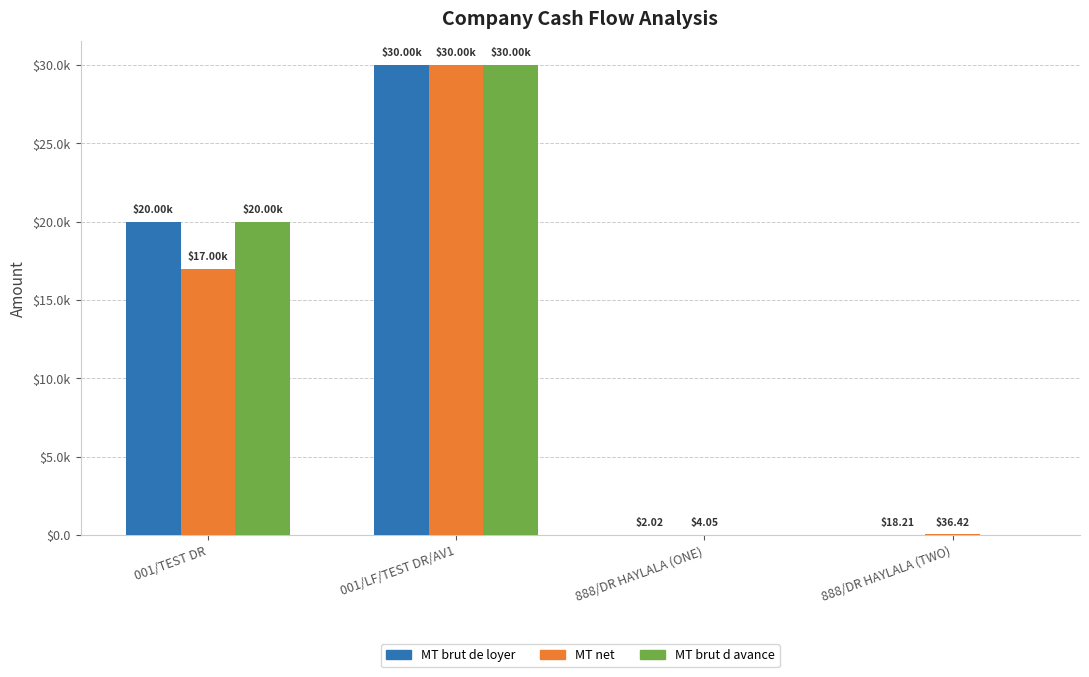

What is the difference between the MT net values at 001/LF/TEST DR/AV1 and 888/DR HAYLALA (TWO)?

29963.6